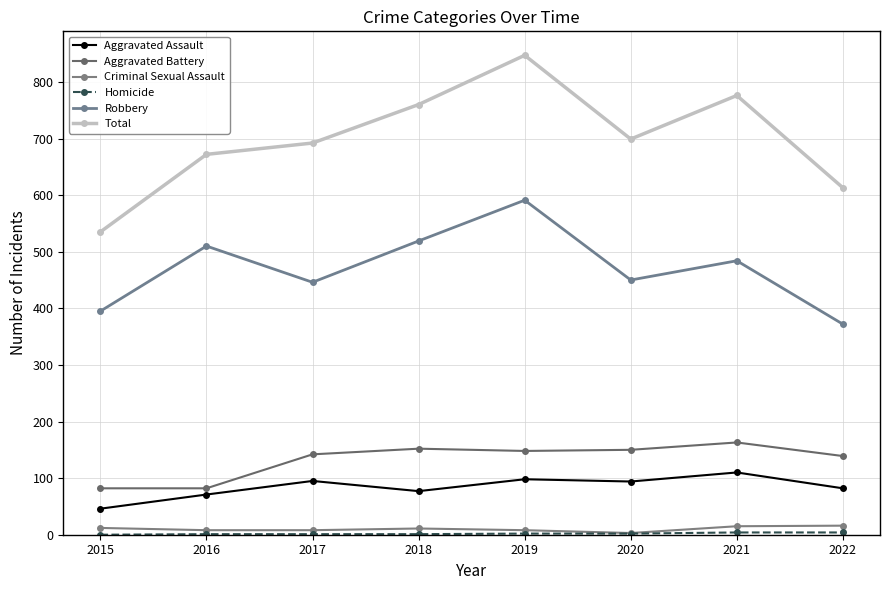

Reading left to right, extract all data points from this chart.

Aggravated Assault: 2015=46	2016=71	2017=95	2018=77	2019=98	2020=94	2021=110	2022=82
Aggravated Battery: 2015=82	2016=82	2017=142	2018=152	2019=148	2020=150	2021=163	2022=139
Criminal Sexual Assault: 2015=12	2016=8	2017=8	2018=11	2019=8	2020=3	2021=15	2022=16
Homicide: 2015=0	2016=1	2017=1	2018=1	2019=2	2020=2	2021=4	2022=4
Robbery: 2015=395	2016=510	2017=446	2018=519	2019=591	2020=450	2021=484	2022=372
Total: 2015=535	2016=672	2017=692	2018=760	2019=847	2020=699	2021=776	2022=613